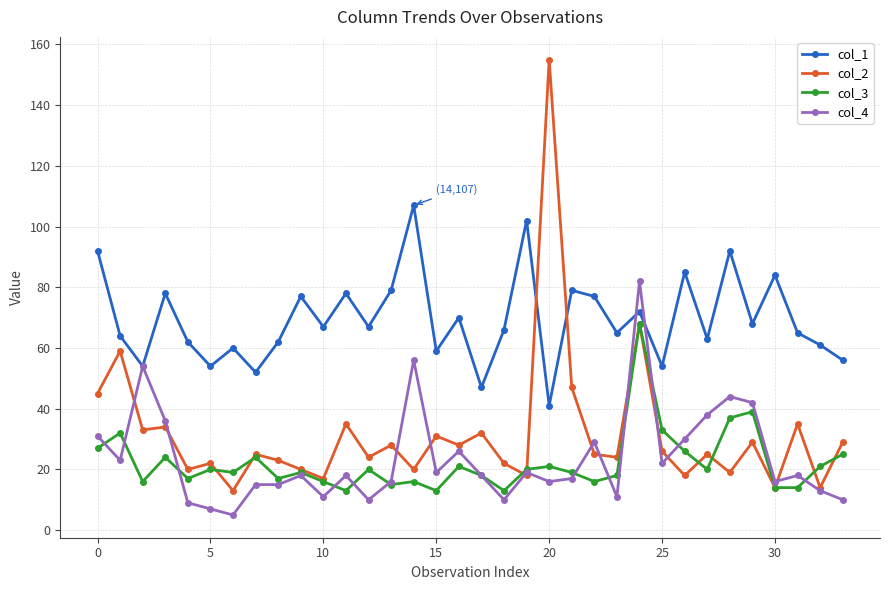

Reading left to right, transcribe all the data shown in this chart.

col_1: 92	64	54	78	62	54	60	52	62	77	67	78	67	79	107	59	70	47	66	102	41	79	77	65	72	54	85	63	92	68	84	65	61	56
col_2: 45	59	33	34	20	22	13	25	23	20	17	35	24	28	20	31	28	32	22	18	155	47	25	24	68	26	18	25	19	29	14	35	14	29
col_3: 27	32	16	24	17	20	19	24	17	19	16	13	20	15	16	13	21	18	13	20	21	19	16	18	68	33	26	20	37	39	14	14	21	25
col_4: 31	23	54	36	9	7	5	15	15	18	11	18	10	16	56	19	26	18	10	19	16	17	29	11	82	22	30	38	44	42	16	18	13	10